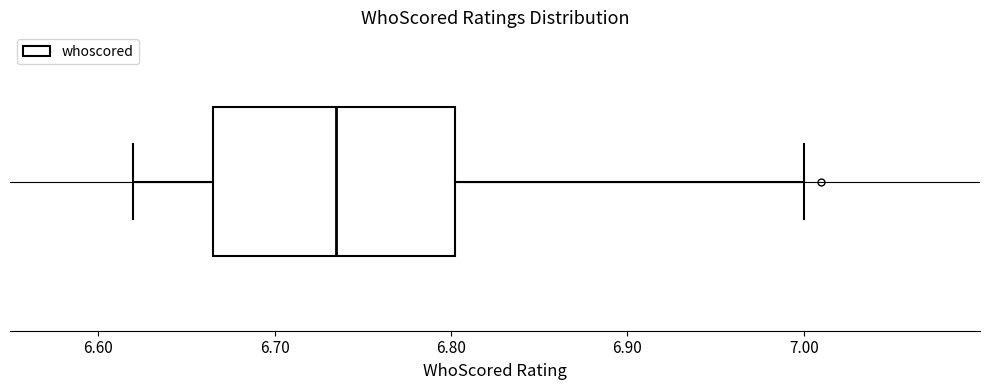

Transcribe this box plot: give where the median line is, the range the box spans, and where the two whiskers end, as read against the x-axis. The values are not printed on the chart, so give them approximately, as read against the axis.

median 6.74, box 6.67 to 6.80, whiskers 6.62 to 7.00